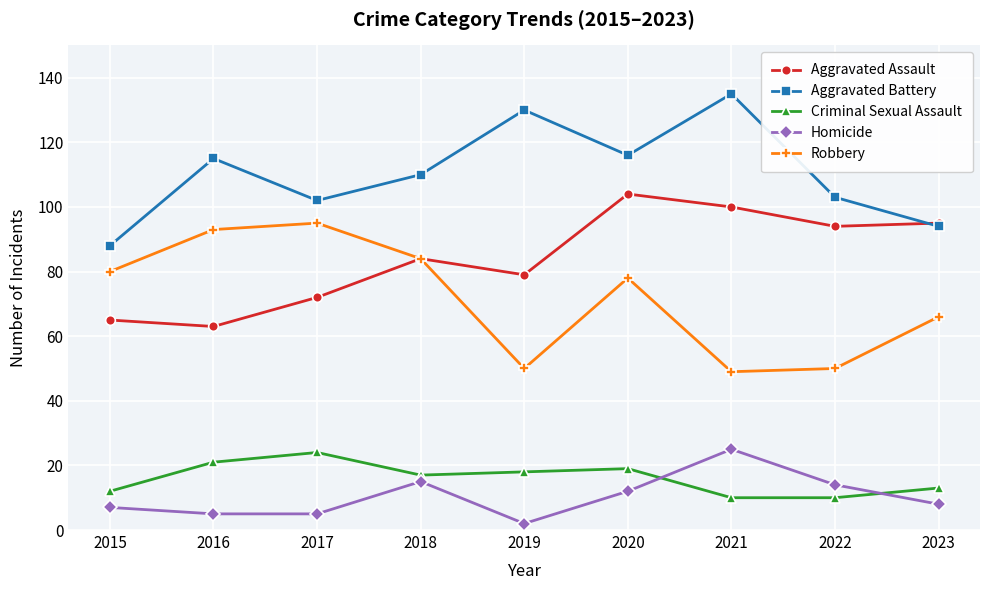

What is the difference between the second highest and minimum values in the Robbery series?

44